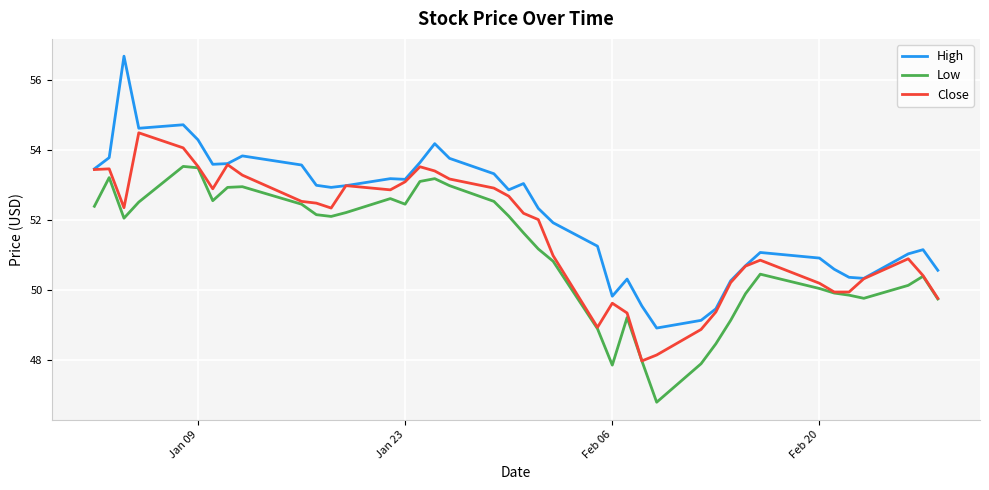

In Close, how many points are higher than both neighbors (excluding endpoints)?

8